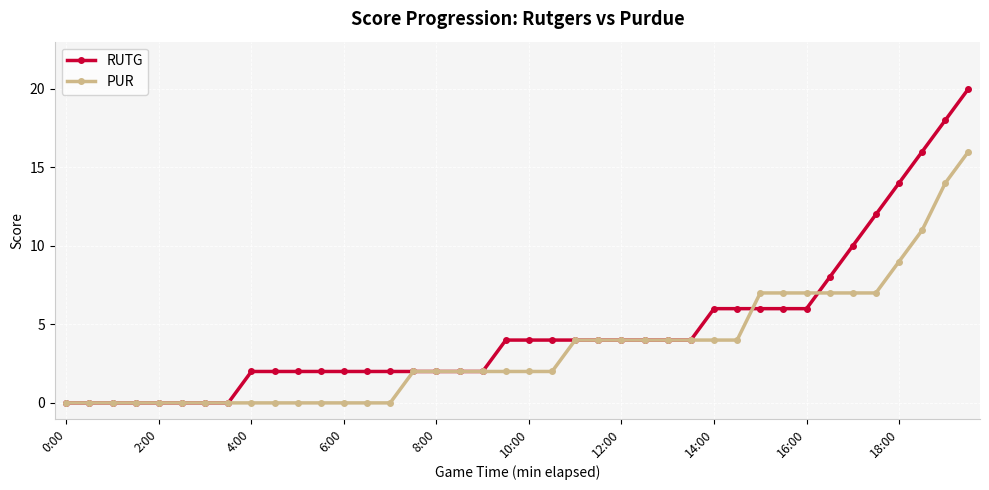

Which series has the largest range (max minus min)?

RUTG